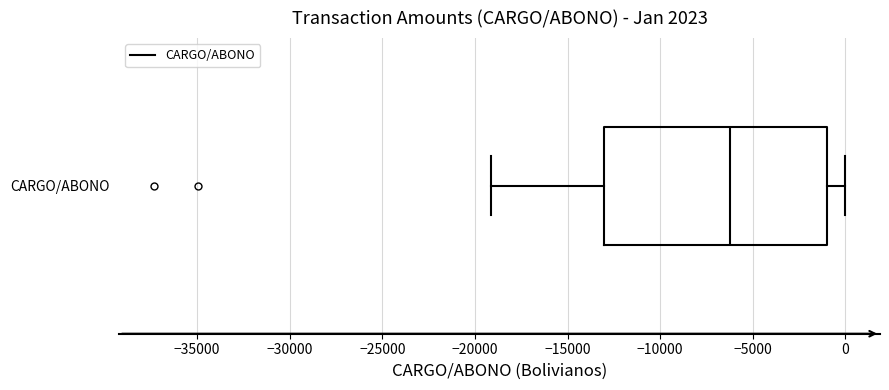

Read this box plot against the x-axis: the position of the median line, the range covered by the box, and the ends of both whiskers. The values are not printed on the chart, so give them approximately, as read against the axis.

median -6500, box -13000 to -1000, whiskers -19000 to 0